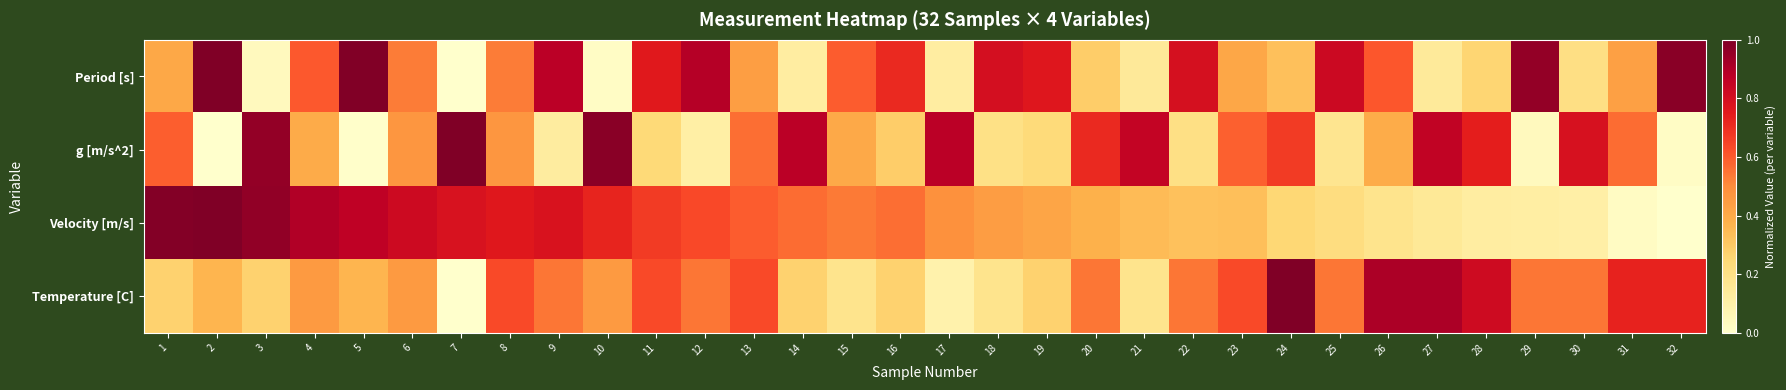

Reading left to right, what are all the values shown in this chart?

Period [s]: 1=0.4	2=1.0	3=0.0	4=0.6	5=1.0	6=0.5	7=0.0	8=0.5	9=0.9	10=0.0	11=0.8	12=0.9	13=0.4	14=0.1	15=0.6	16=0.7	17=0.1	18=0.8	19=0.8	20=0.3	21=0.1	22=0.8	23=0.4	24=0.3	25=0.8	26=0.6	27=0.1	28=0.3	29=1.0	30=0.2	31=0.4	32=1.0
g [m/s^2]: 1=0.6	2=0.0	3=1.0	4=0.4	5=0.0	6=0.5	7=1.0	8=0.5	9=0.1	10=1.0	11=0.2	12=0.1	13=0.6	14=0.9	15=0.4	16=0.3	17=0.9	18=0.2	19=0.2	20=0.7	21=0.9	22=0.2	23=0.6	24=0.7	25=0.2	26=0.4	27=0.9	28=0.7	29=0.0	30=0.8	31=0.6	32=0.0
Velocity [m/s]: 1=1.0	2=1.0	3=1.0	4=0.9	5=0.9	6=0.8	7=0.8	8=0.8	9=0.8	10=0.7	11=0.7	12=0.6	13=0.6	14=0.6	15=0.5	16=0.6	17=0.5	18=0.4	19=0.4	20=0.4	21=0.3	22=0.3	23=0.3	24=0.3	25=0.2	26=0.2	27=0.2	28=0.1	29=0.1	30=0.1	31=0.0	32=0.0
Temperature [C]: 1=0.3	2=0.4	3=0.3	4=0.5	5=0.4	6=0.5	7=0.0	8=0.6	9=0.5	10=0.5	11=0.6	12=0.5	13=0.6	14=0.3	15=0.2	16=0.3	17=0.1	18=0.2	19=0.3	20=0.5	21=0.2	22=0.5	23=0.6	24=1.0	25=0.5	26=0.9	27=0.9	28=0.8	29=0.5	30=0.5	31=0.7	32=0.7